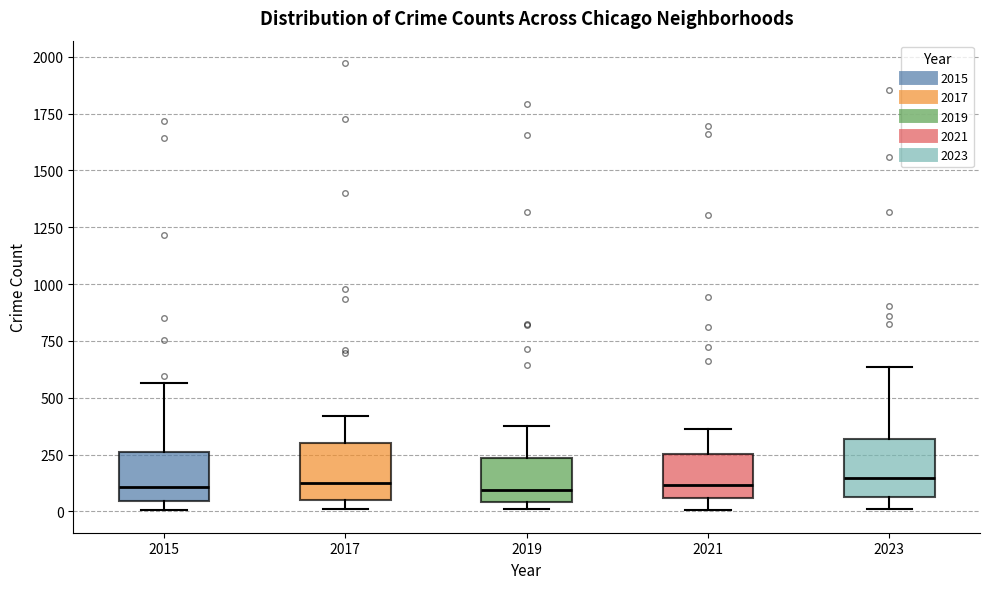

Reading left to right, read every box against the y-axis: the position of its median line, the range the box covers, and the ends of its whiskers. The values are not printed on the chart, so give them approximately, as read against the axis.

2015: median 100, box 50 to 250, whiskers 0 to 550
2017: median 100, box 50 to 300, whiskers 0 to 400
2019: median 100, box 50 to 250, whiskers 0 to 400
2021: median 100, box 50 to 250, whiskers 0 to 350
2023: median 150, box 50 to 300, whiskers 0 to 650